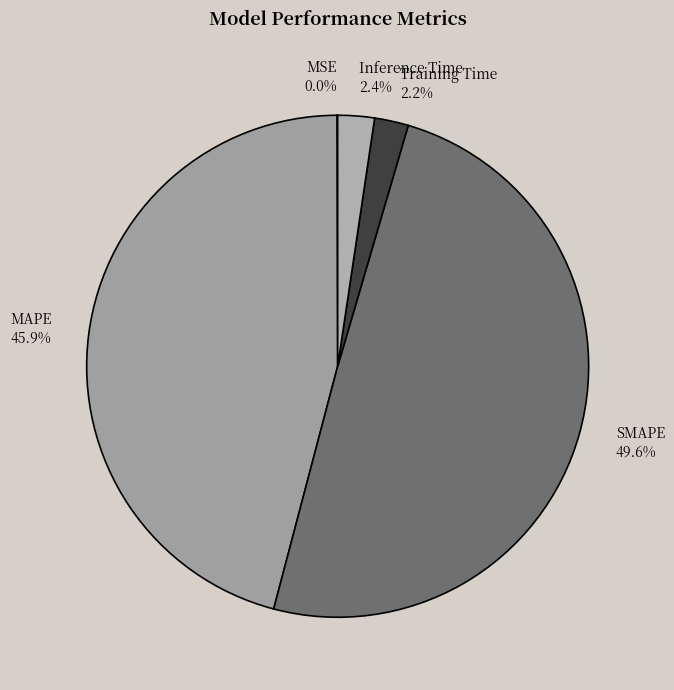

Do Training Time and Inference Time together represent more than half of the pie?

No